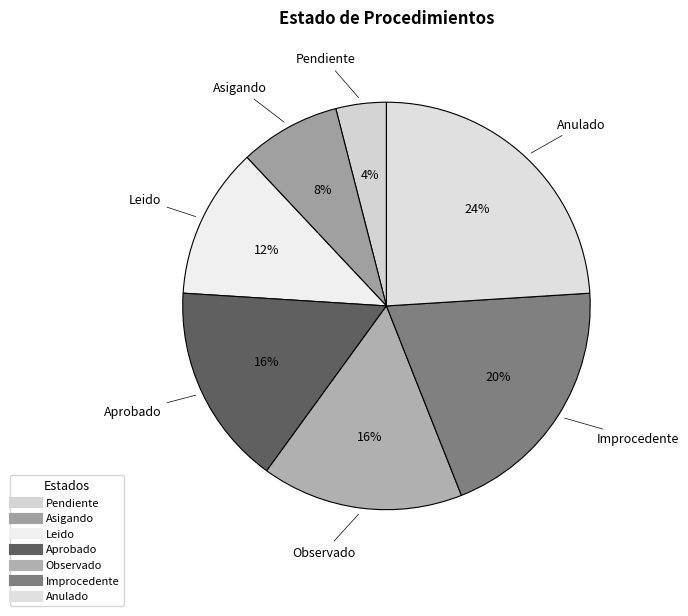

Is it true that Observado is 2% of the pie?

False